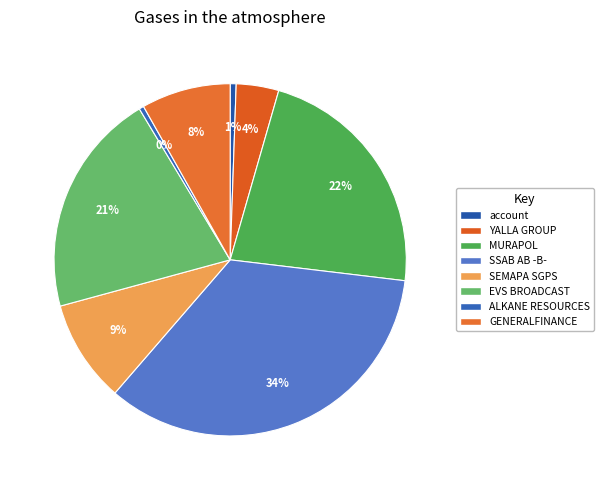

To the nearest percent, what is the difference between the GENERALFINANCE and YALLA GROUP slice percentages?

4%